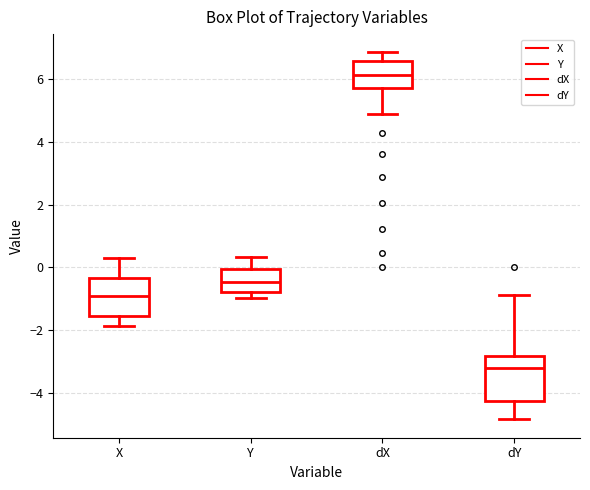

Which box's median line is the highest?

dX